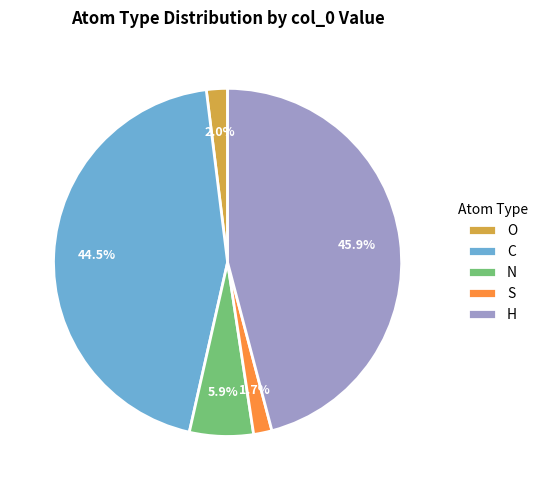

Between C and N, which is larger?

C